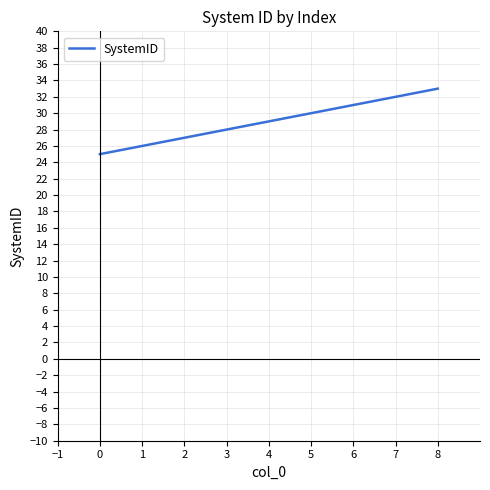

What is the difference between the maximum and minimum values?

8